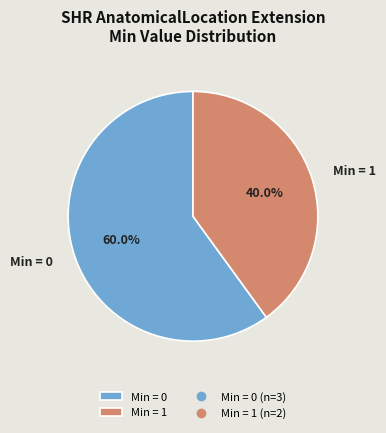

Which has a higher value, Min = 1 or Min = 0?

Min = 0